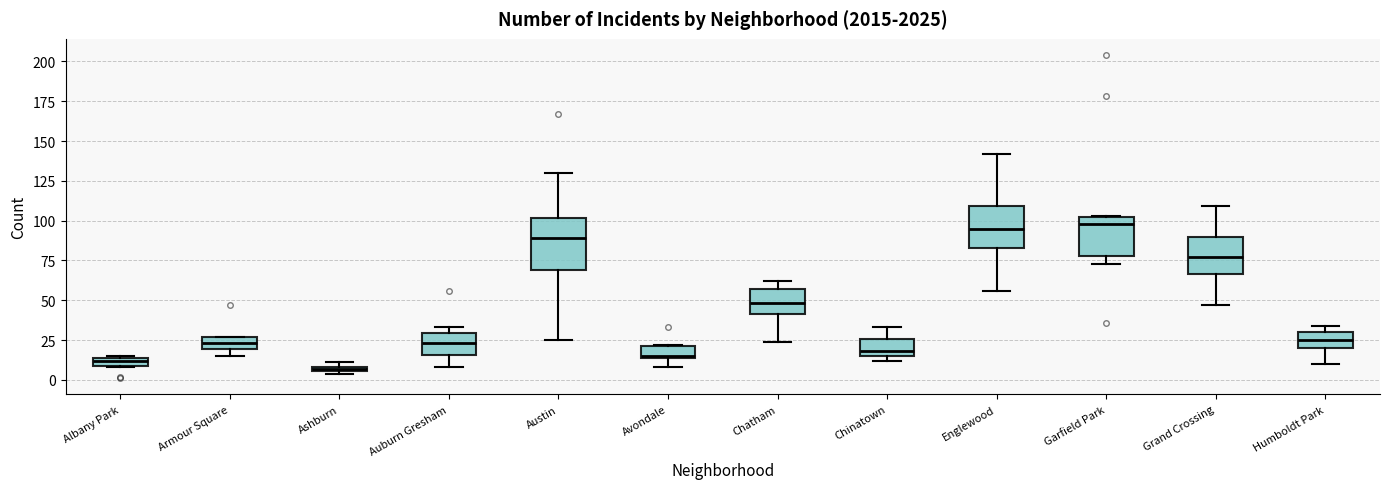

Where does the lower whisker of the box for Auburn Gresham end on the y-axis? The values are not printed on the chart, so give them approximately, as read against the axis.

10